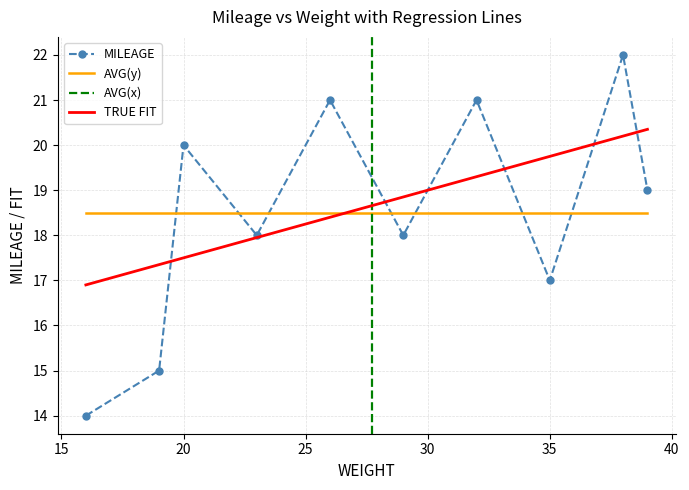

Is the value of TRUE FIT at 35 greater than the value of AVG(y) at 35?

Yes